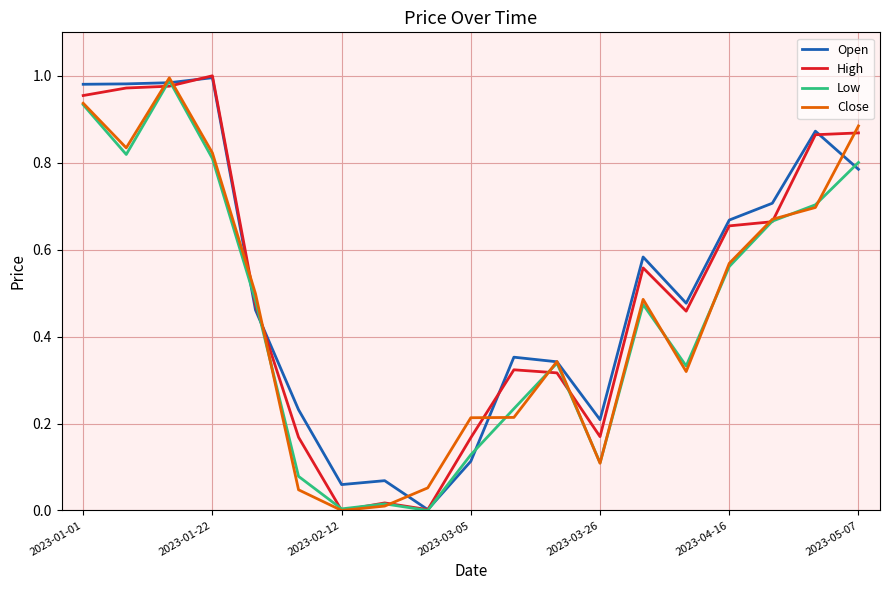

Which series has the largest total across all categories?

Open